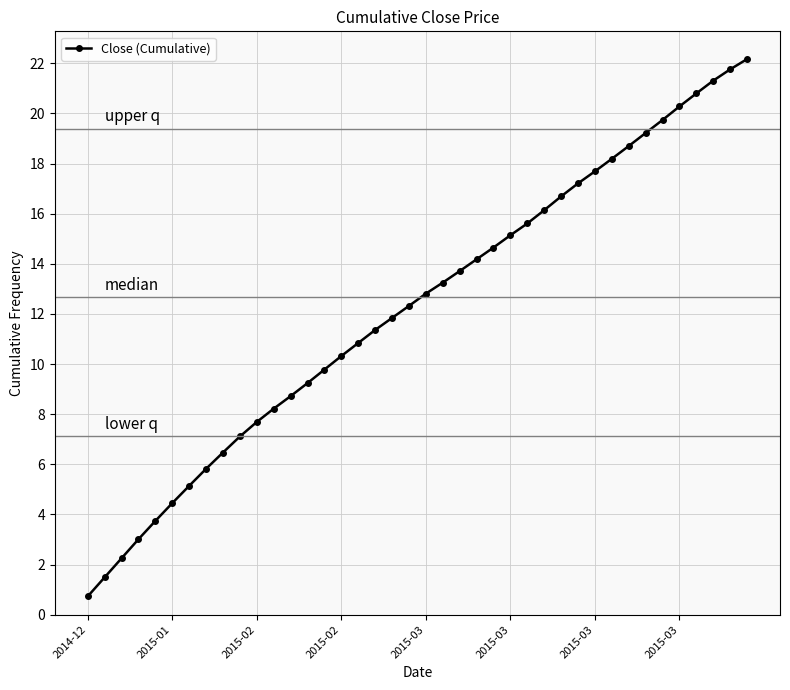

What is the minimum value shown in the chart?

0.7